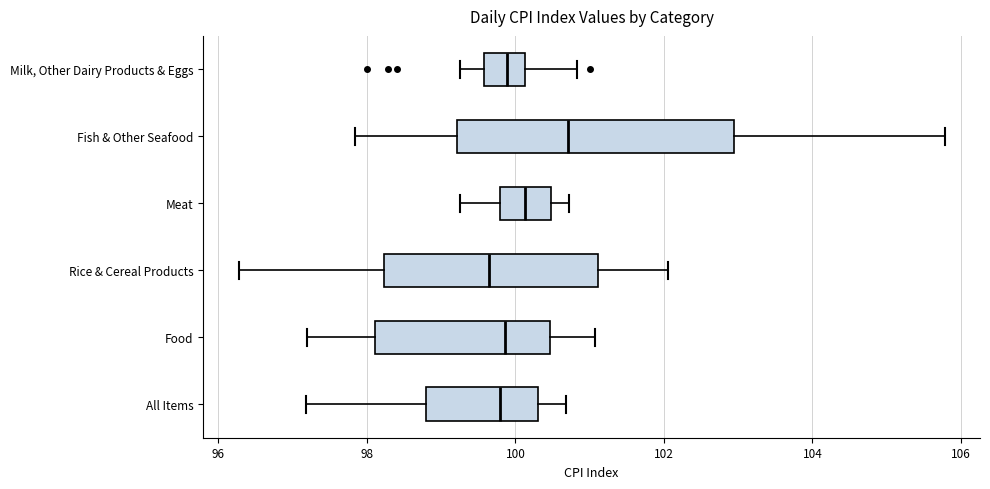

Reading bottom to top, transcribe this box plot: for each box, give where its median line is, the range the box spans, and where its two whiskers end, as read against the x-axis. The values are not printed on the chart, so give them approximately, as read against the axis.

All Items: median 99.8, box 98.8 to 100.4, whiskers 97.2 to 100.6
Food: median 99.8, box 98.2 to 100.4, whiskers 97.2 to 101.0
Rice & Cereal Products: median 99.6, box 98.2 to 101.2, whiskers 96.2 to 102.0
Meat: median 100.2, box 99.8 to 100.4, whiskers 99.2 to 100.8
Fish & Other Seafood: median 100.8, box 99.2 to 103.0, whiskers 97.8 to 105.8
Milk, Other Dairy Products & Eggs: median 99.8, box 99.6 to 100.2, whiskers 99.2 to 100.8